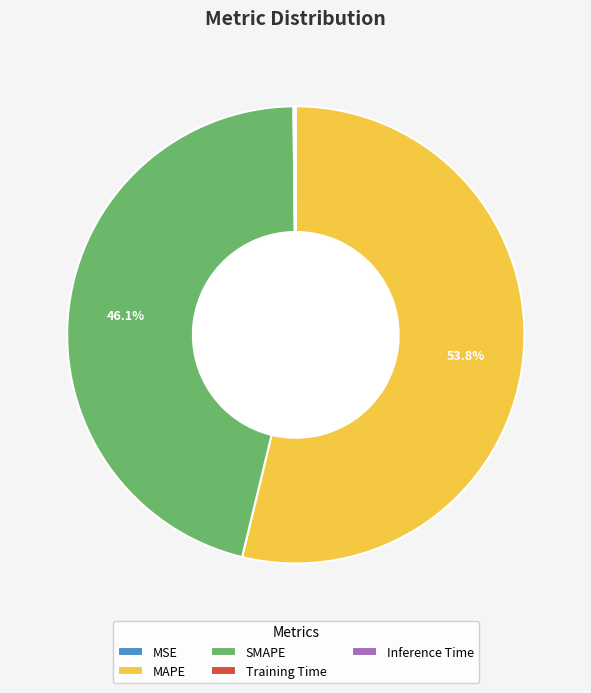

Does MAPE represent more than half of the total?

Yes